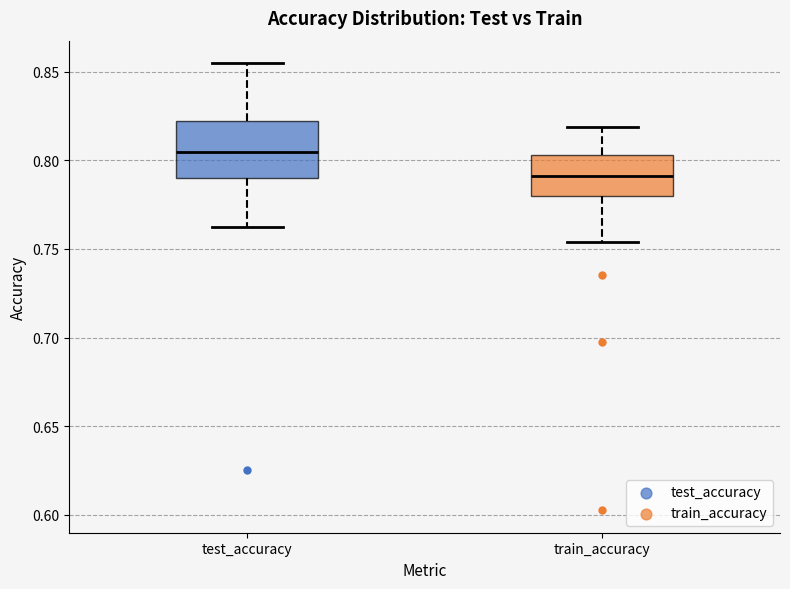

Which box has the lowest median line?

train_accuracy